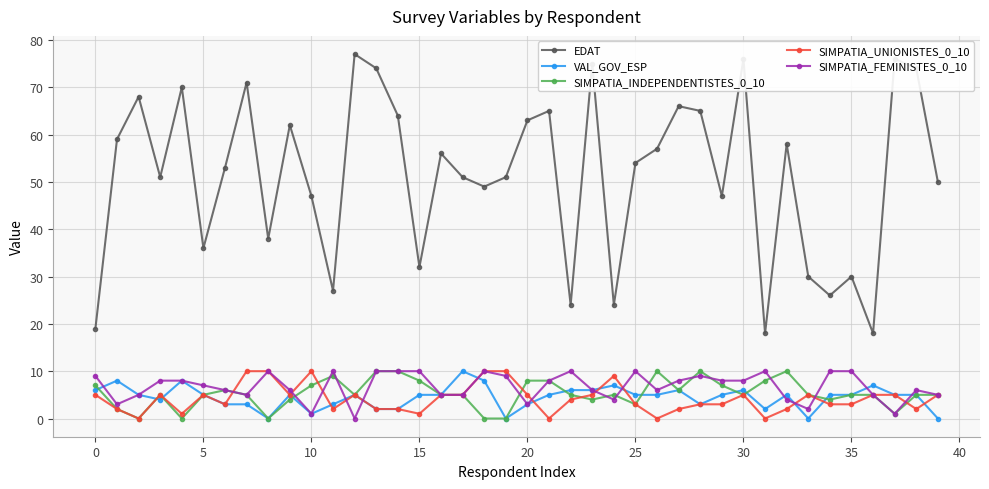

Which series has the largest total across all categories?

EDAT